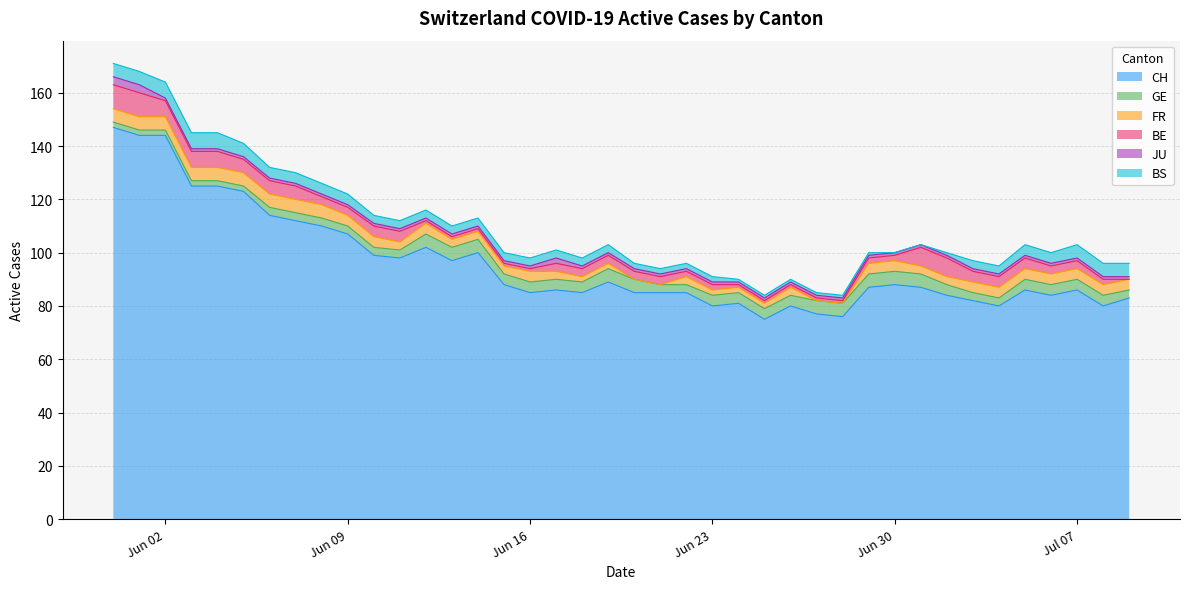

True or false: BE has a value of 2 at 2020-06-22.

True